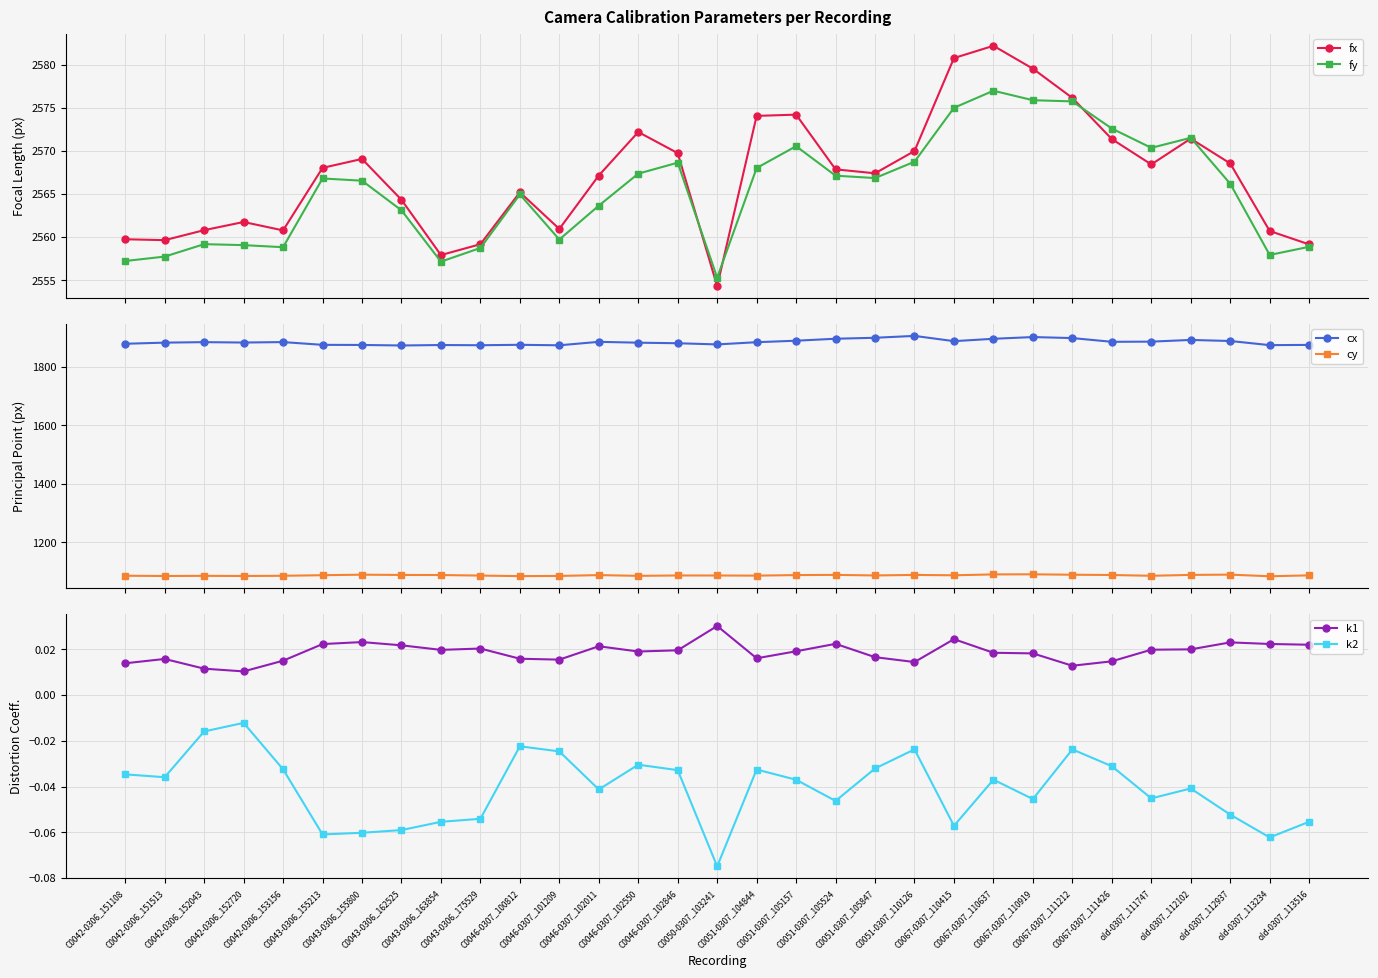

Where is the first local minimum for k1?

C0042-0306_152720